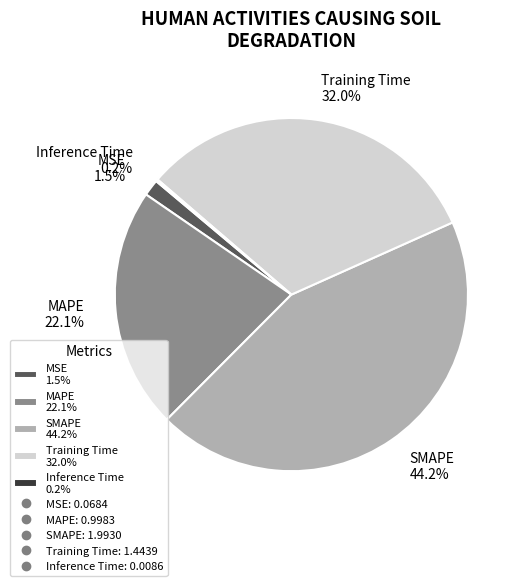

What percentage is NOT represented by MAPE 22.1%?

77.9%